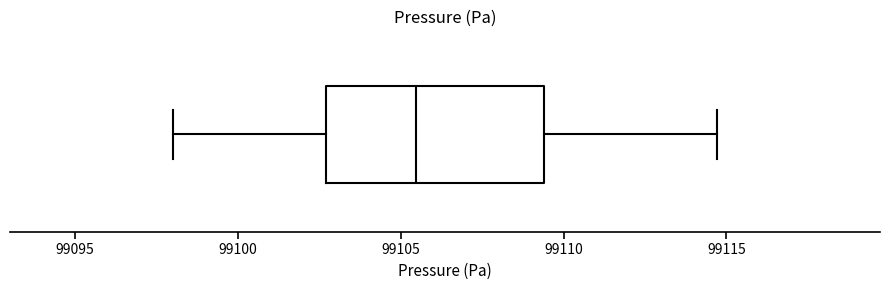

Read this box plot against the x-axis: the position of the median line, the range covered by the box, and the ends of both whiskers. The values are not printed on the chart, so give them approximately, as read against the axis.

median 99105.5, box 99102.5 to 99109.5, whiskers 99098.0 to 99114.5